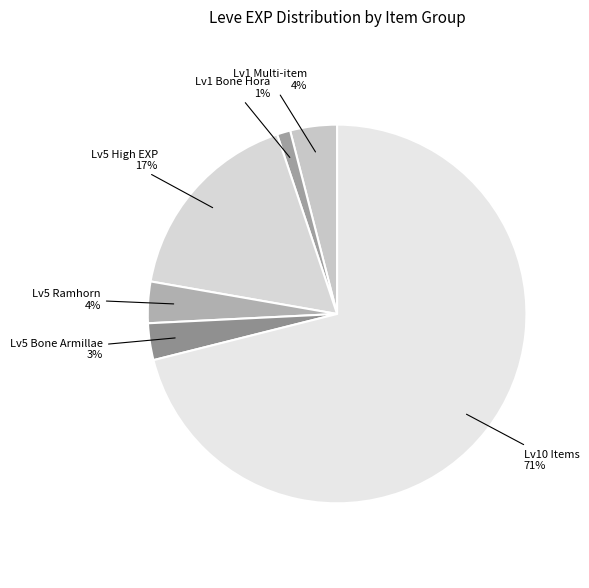

To the nearest percent, what is the average slice percentage?

17%